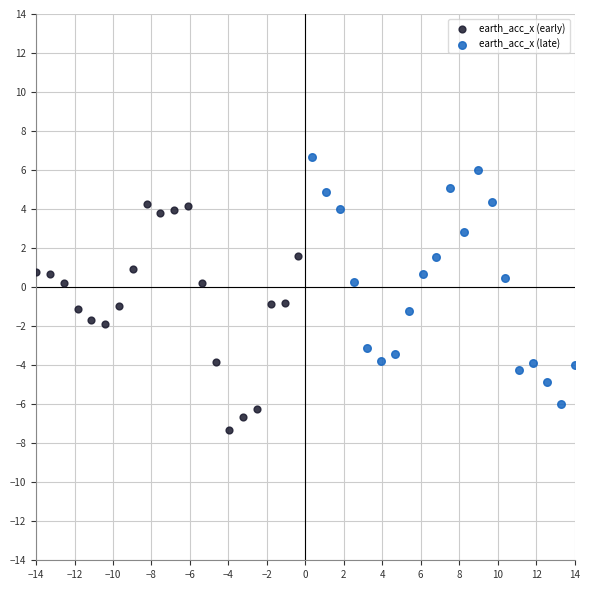

Which series contains the highest Y value?

earth_acc_x (late)